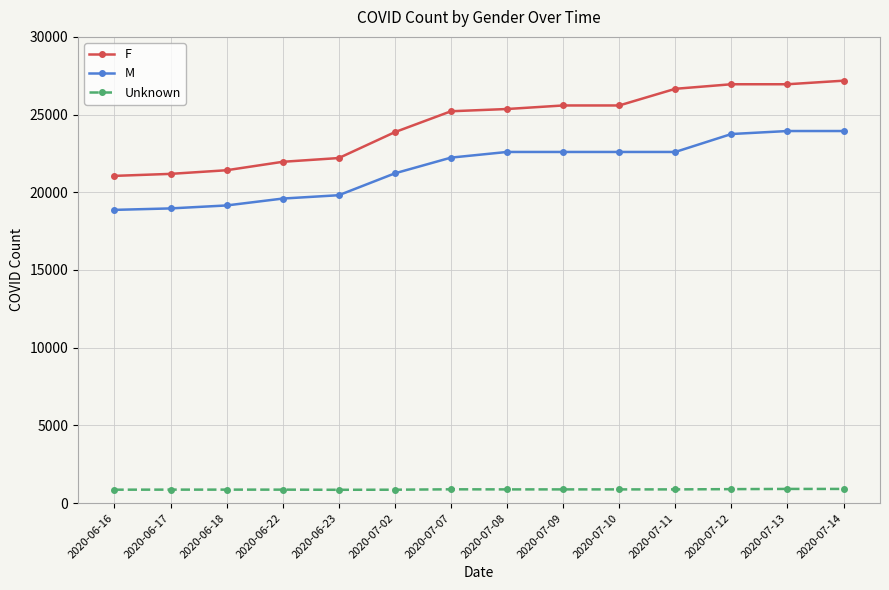

True or false: M and F cross at least once.

False